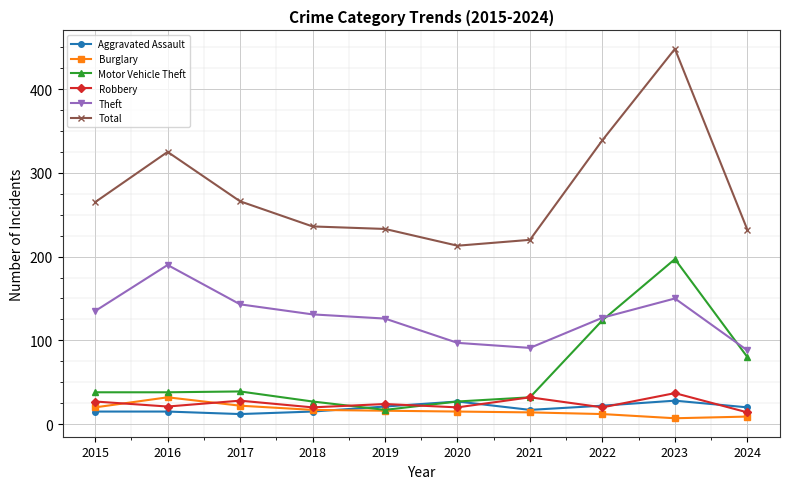

Where is Theft nearest to the value 139?

2015